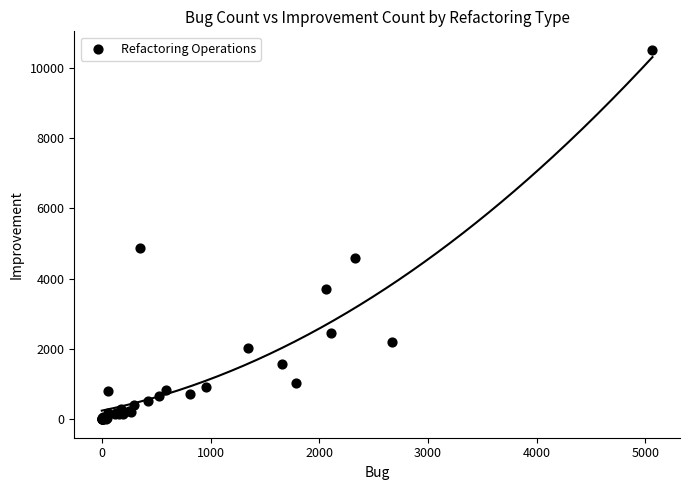

What Y value in the scatter plot is closest to 5258?

4888